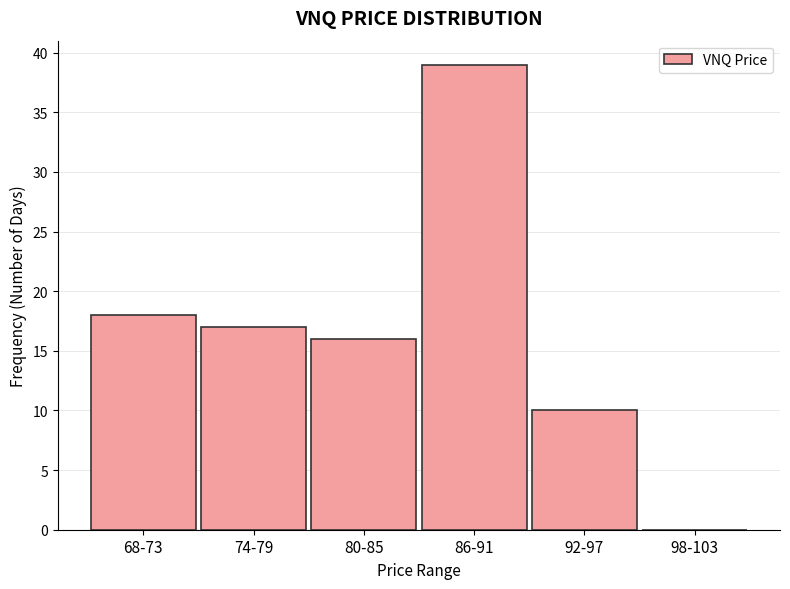

Reading left to right, transcribe all the data shown in this chart.

68-73=18	74-79=17	80-85=16	86-91=39	92-97=10	98-103=0